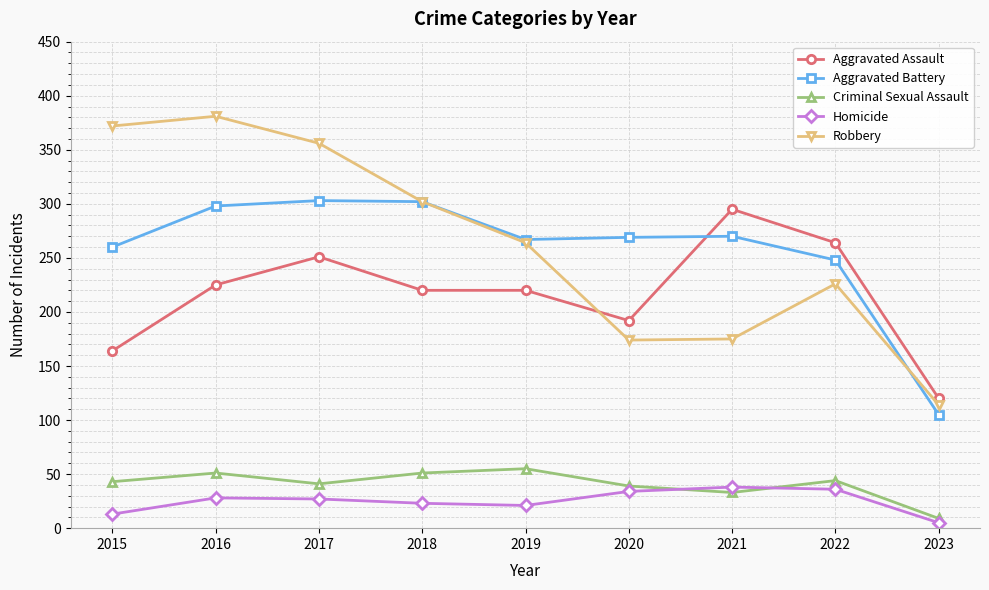

What is the difference between the maximum and minimum values in the Criminal Sexual Assault series?

46